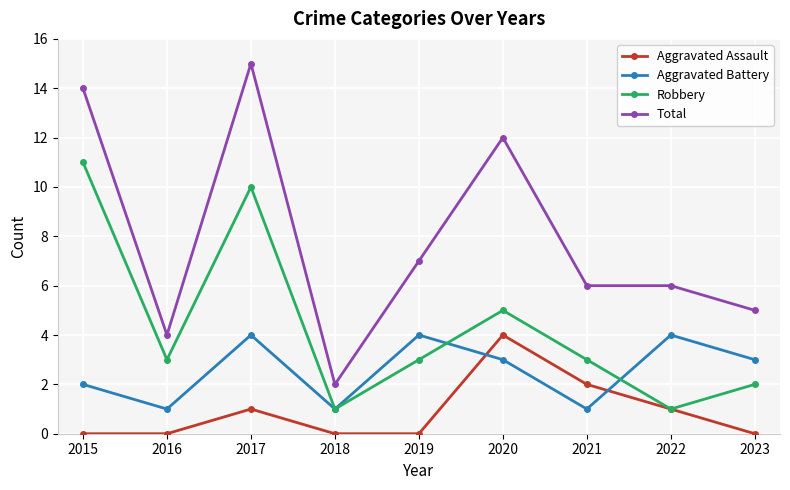

What is the greatest value displayed?

15